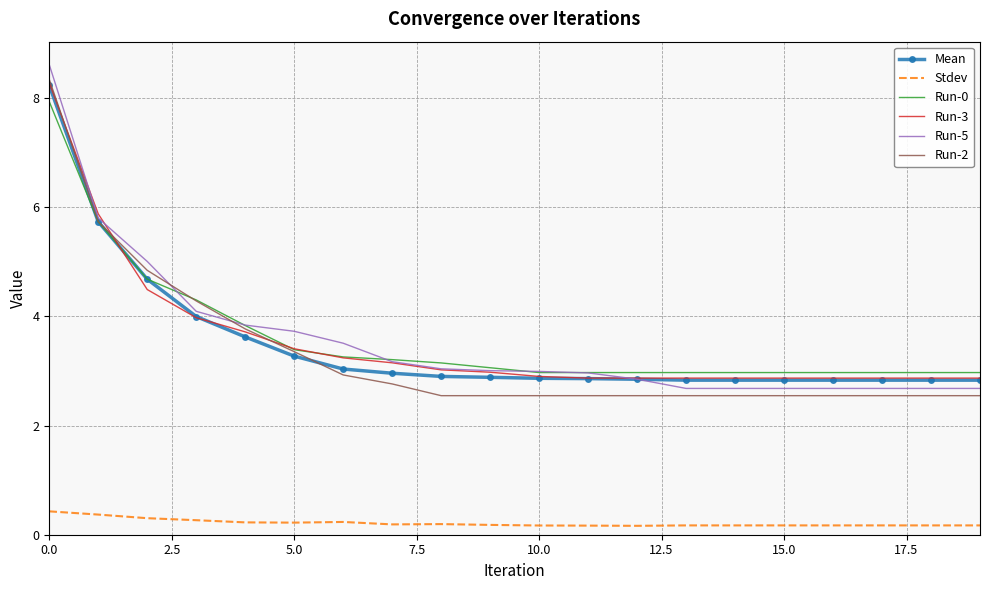

True or false: Run-5 and Stdev cross at least once.

False